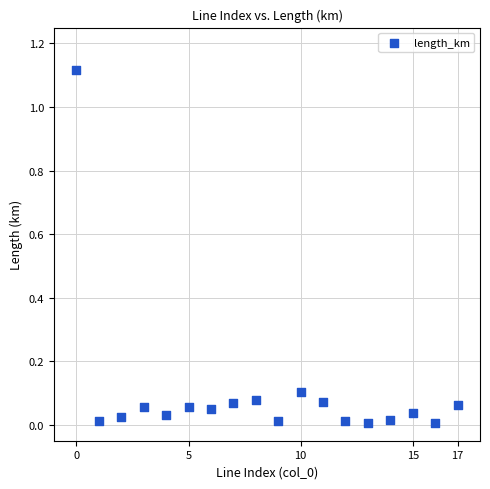

Count the number of points in this scatter plot.

18